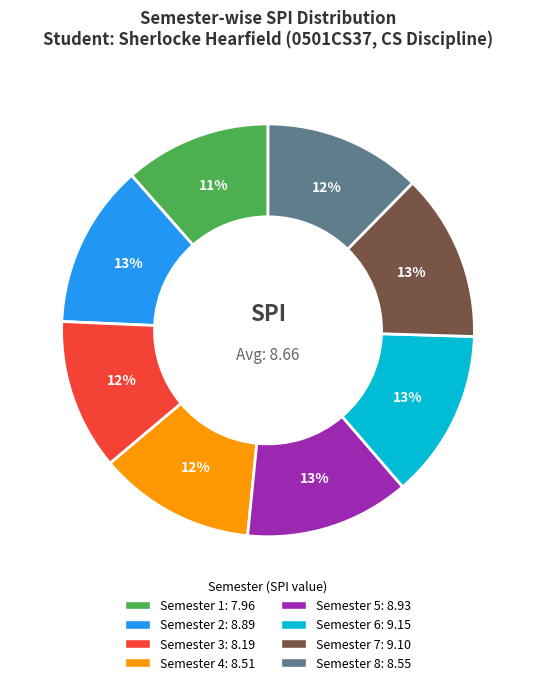

The Semester 2 slice represents 13% of the pie. True or false?

True